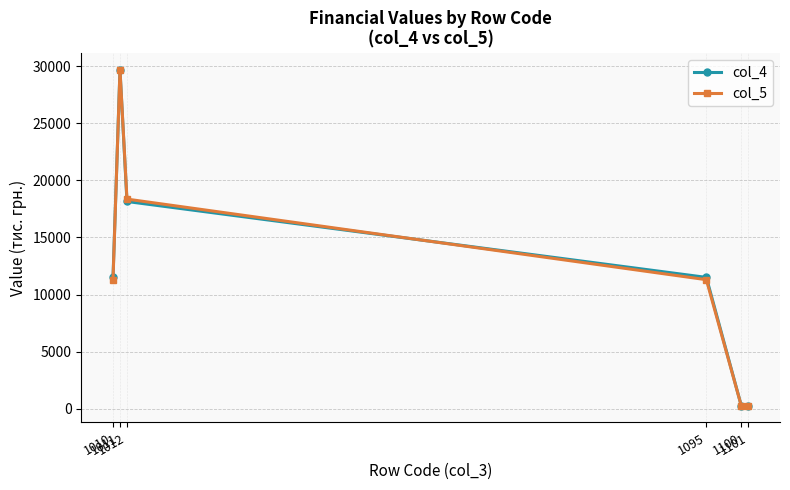

What is the value of the col_5 point at the 2nd from the left?

29658